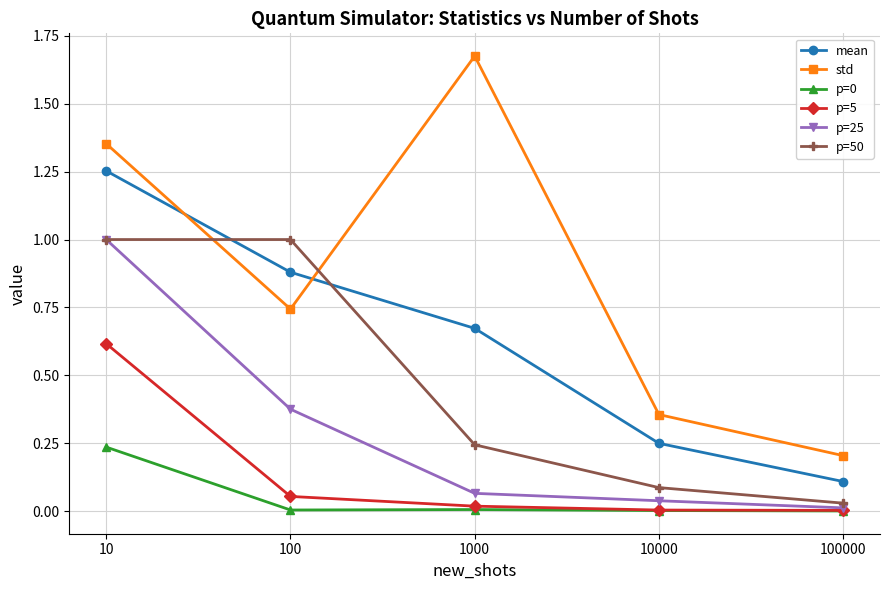

Between 10 and 10000, which series saw the biggest shift?

mean